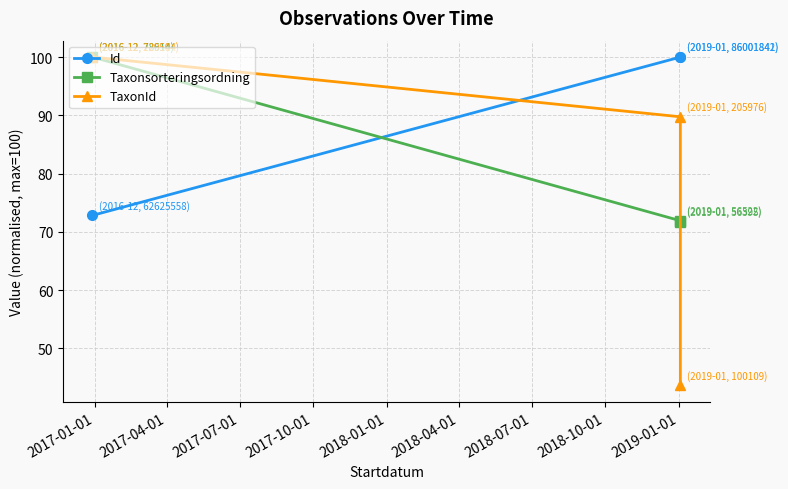

What is the difference between the maximum and minimum values in the Taxonsorteringsordning series?

28.3